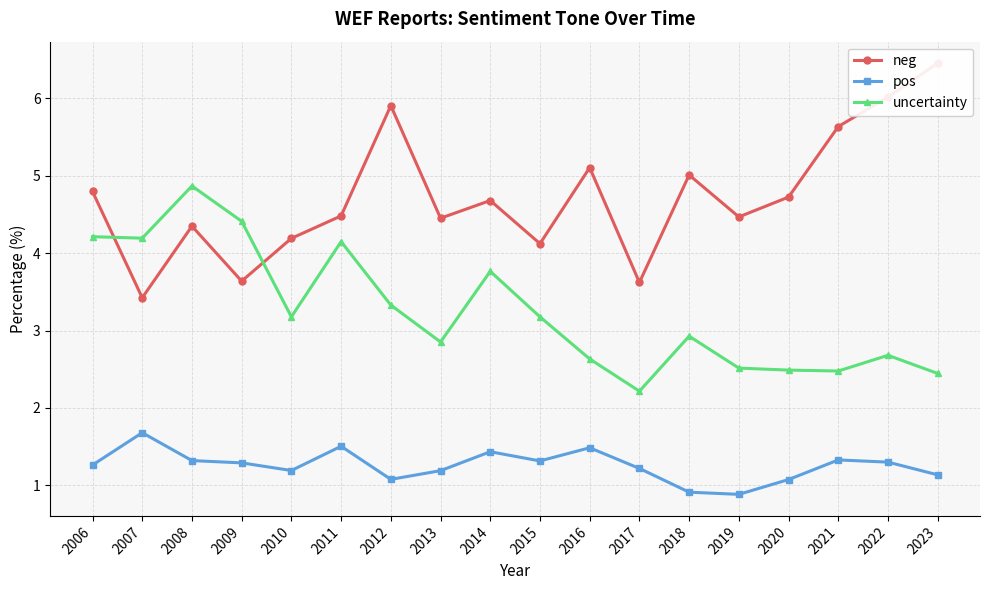

Which category has the highest value in the neg series?

2023